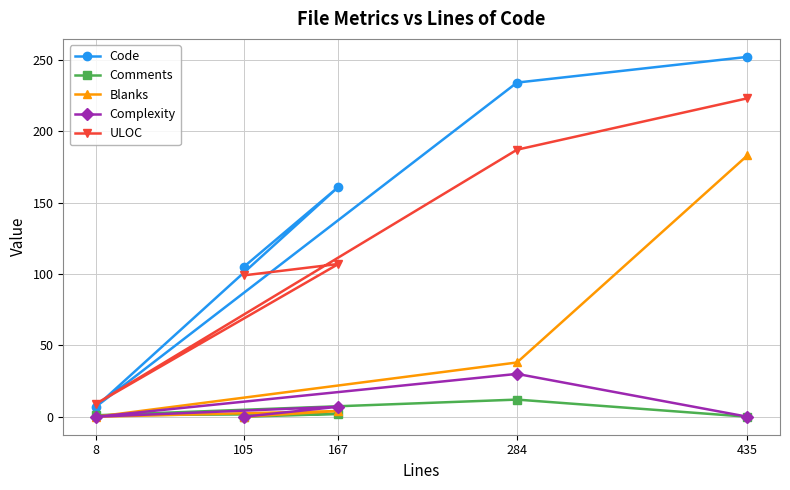

What is the sum of all Comments values?

15